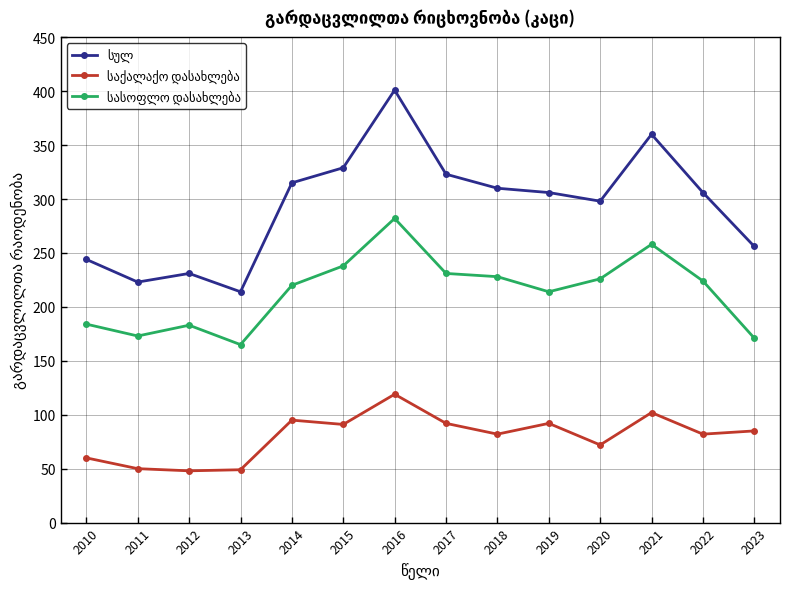

Is this an area chart (filled region under the line)?

No